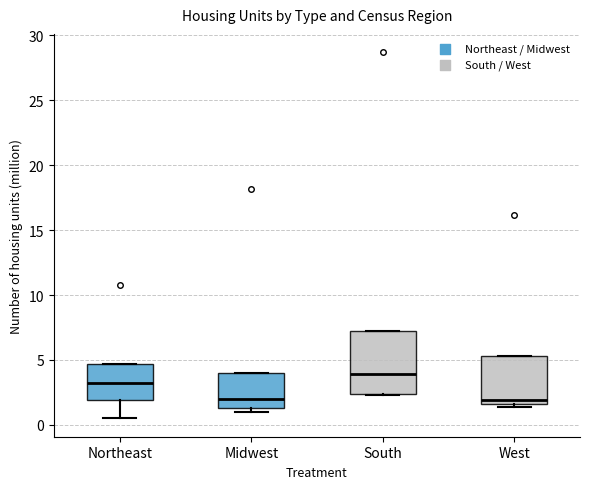

Which box is the tallest, from its lower edge to its upper edge?

South